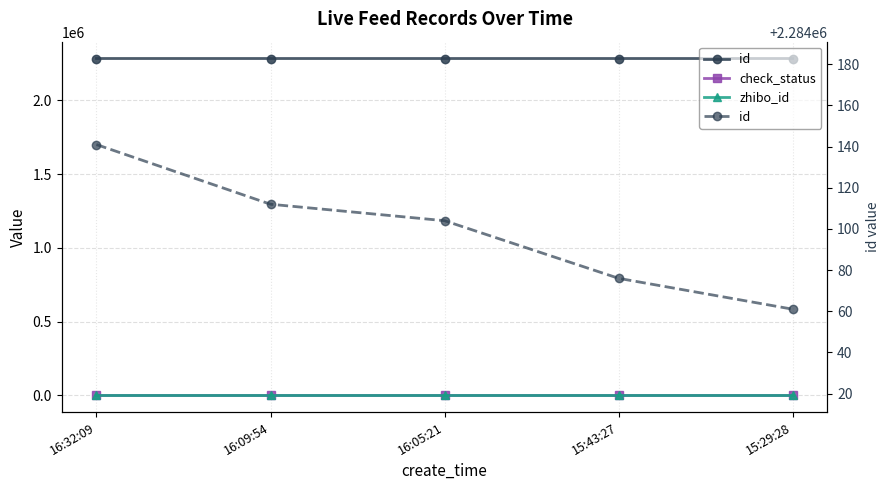

Where is check_status nearest to the value 1?

16:32:09